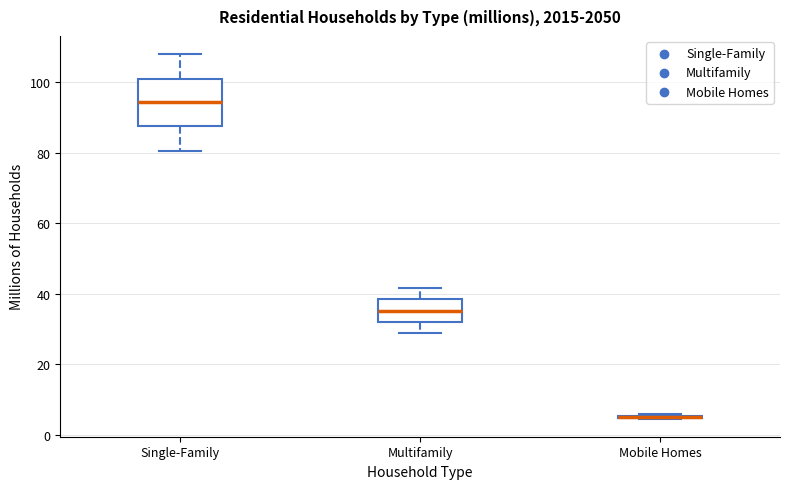

Which box is the tallest, from its lower edge to its upper edge?

Single-Family